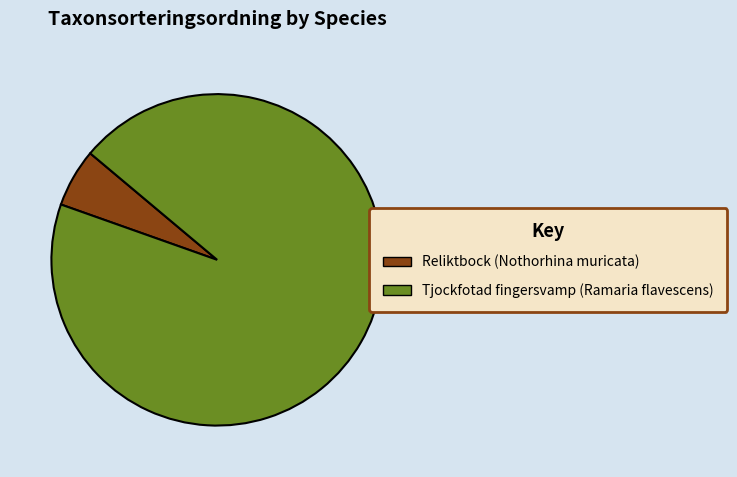

Which has a higher value, Tjockfotad fingersvamp (Ramaria flavescens) or Reliktbock (Nothorhina muricata)?

Tjockfotad fingersvamp (Ramaria flavescens)